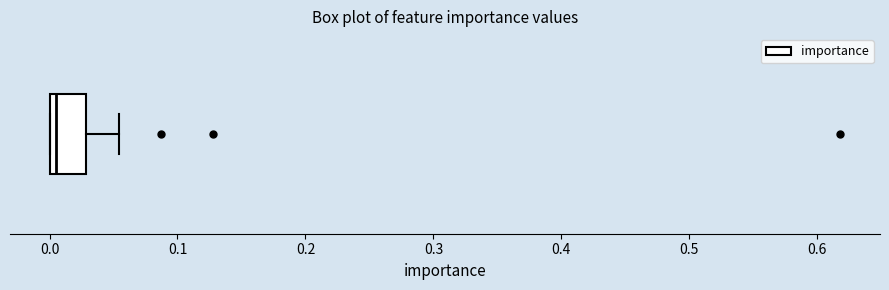

Read this box plot against the x-axis: the position of the median line, the range covered by the box, and the ends of both whiskers. The values are not printed on the chart, so give them approximately, as read against the axis.

median 0.01, box 0.00 to 0.03, whiskers 0.00 to 0.05